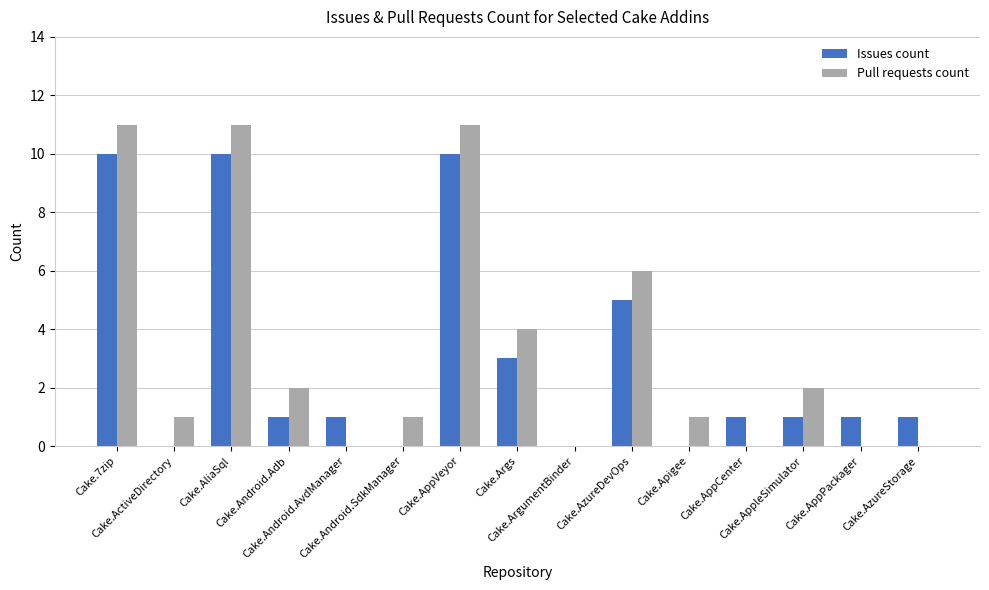

What is the maximum value shown in the chart?

11